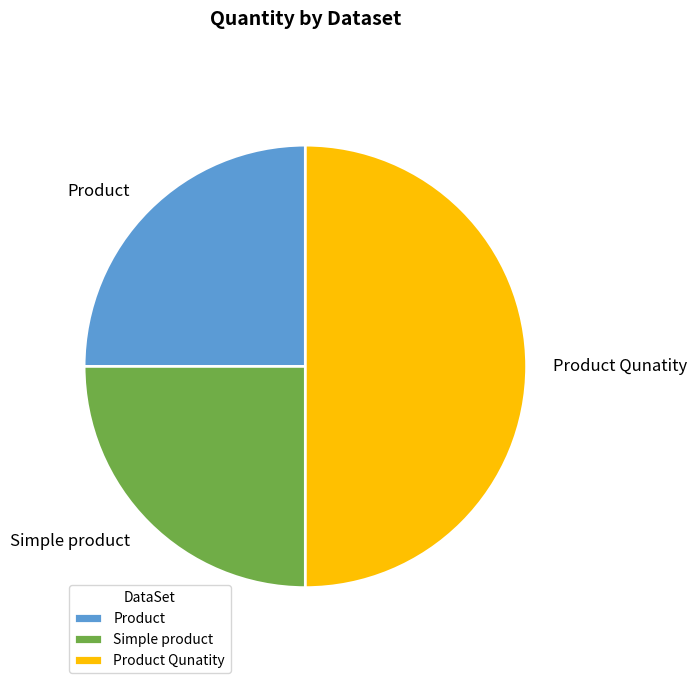

Which category has the biggest portion of the pie?

Product Qunatity